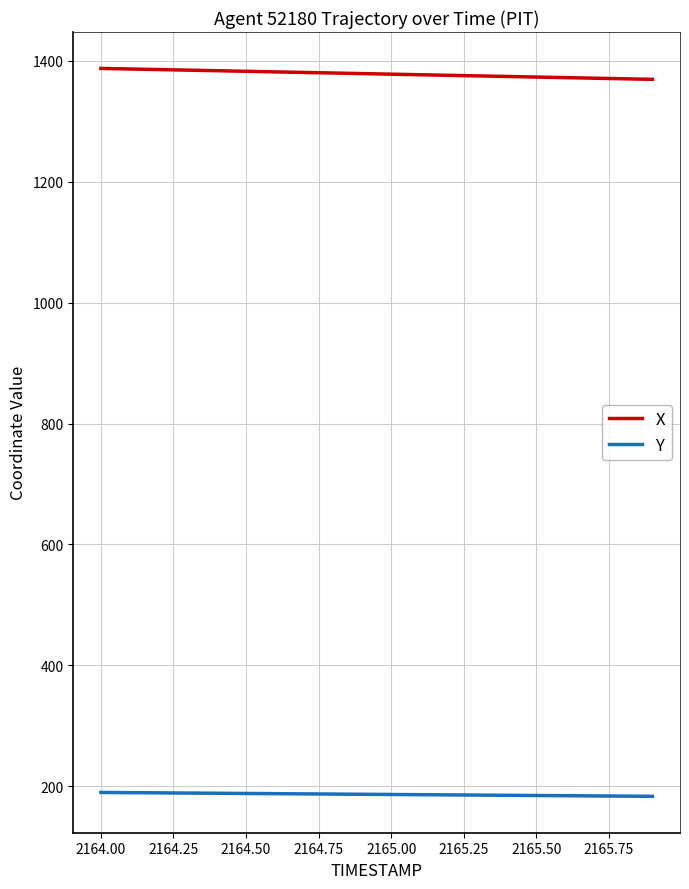

Rank the series by their maximum value, from lowest to highest.

Y, X